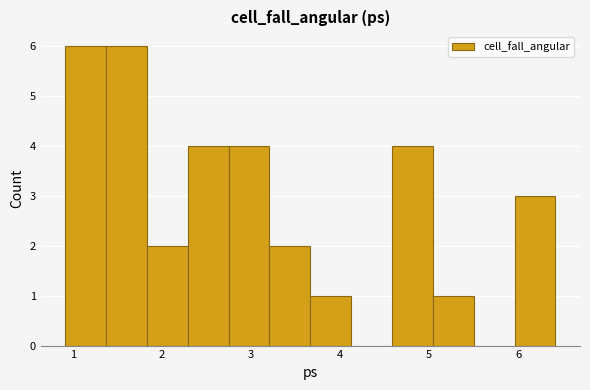

Reading left to right, list every bar in this chart as the range it spans on the x-axis followed by its height. Neither the bar edges nor the heights are printed on the chart, so give them approximately, as read against the axes.

0.9 to 1.4: 6
1.4 to 1.8: 6
1.8 to 2.3: 2
2.3 to 2.7: 4
2.7 to 3.2: 4
3.2 to 3.7: 2
3.7 to 4.1: 1
4.1 to 4.6: 0
4.6 to 5.0: 4
5.0 to 5.5: 1
5.5 to 6.0: 0
6.0 to 6.4: 3